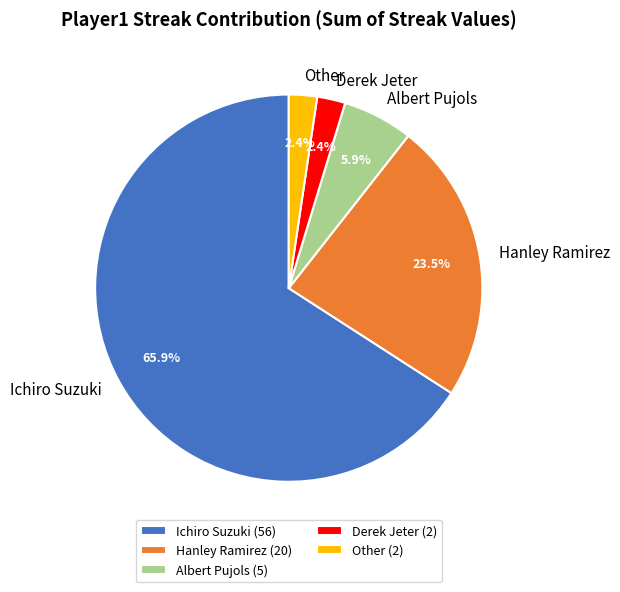

Does Ichiro Suzuki account for over 50% of the chart?

Yes